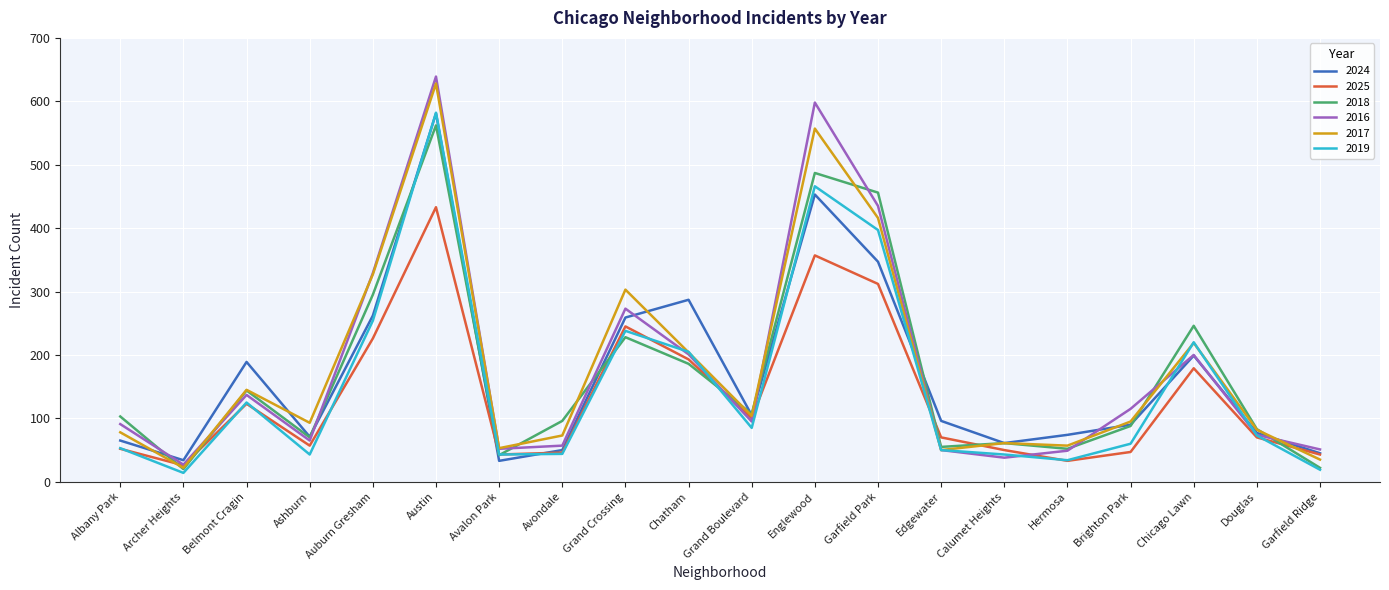

True or false: 2019 and 2016 intersect in this chart.

True